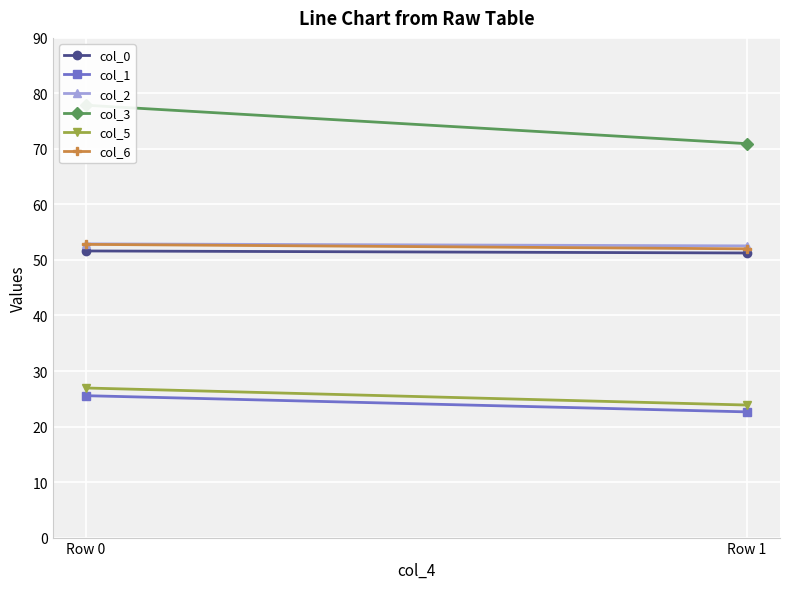

Which series has the largest total across all categories?

col_3